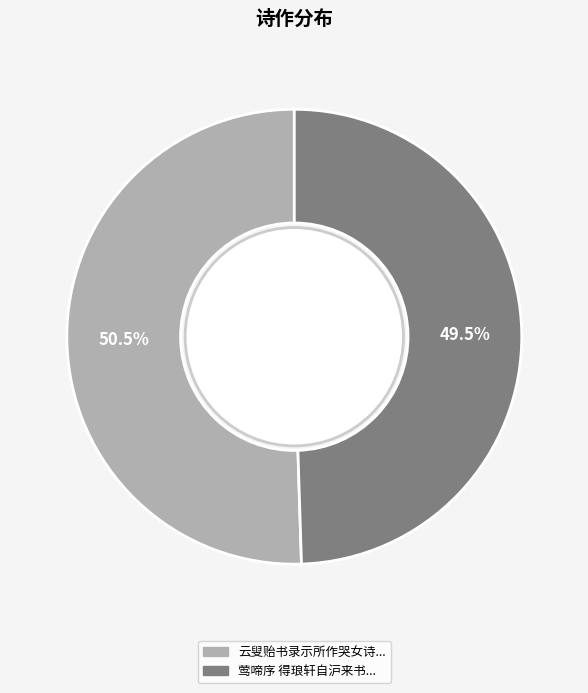

Does any single category account for the majority?

Yes